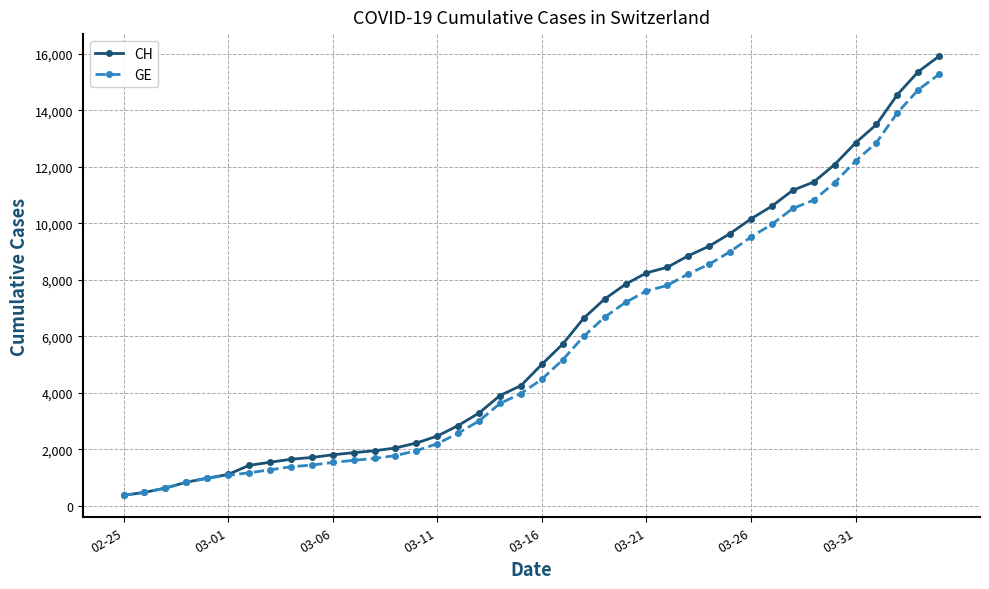

What is the greatest value displayed?

15926